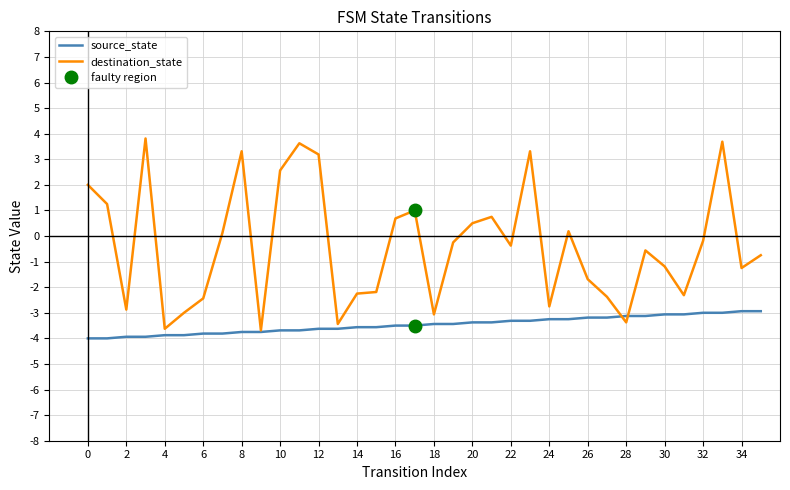

The value of source_state at 22 is -2.2. True or false?

False